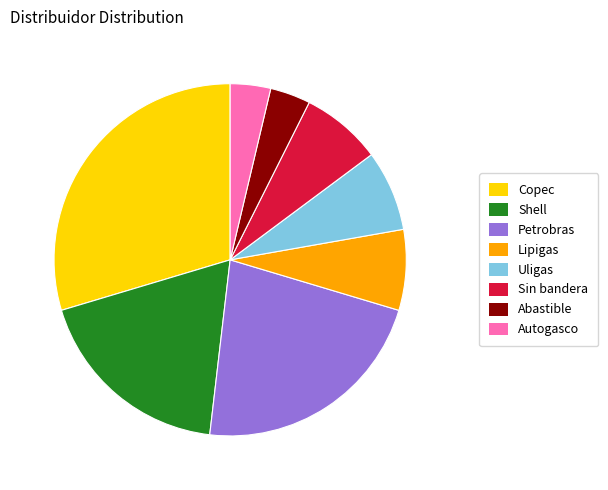

How many segments does this pie chart have?

8